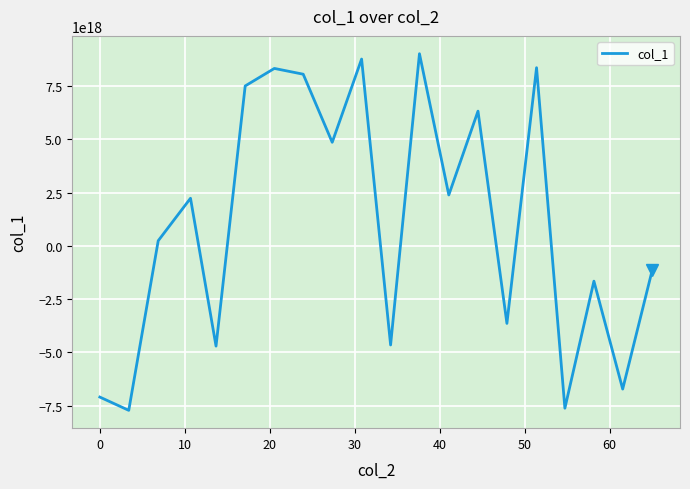

How many interior local valleys (lower than both neighbors) does the data have?

8